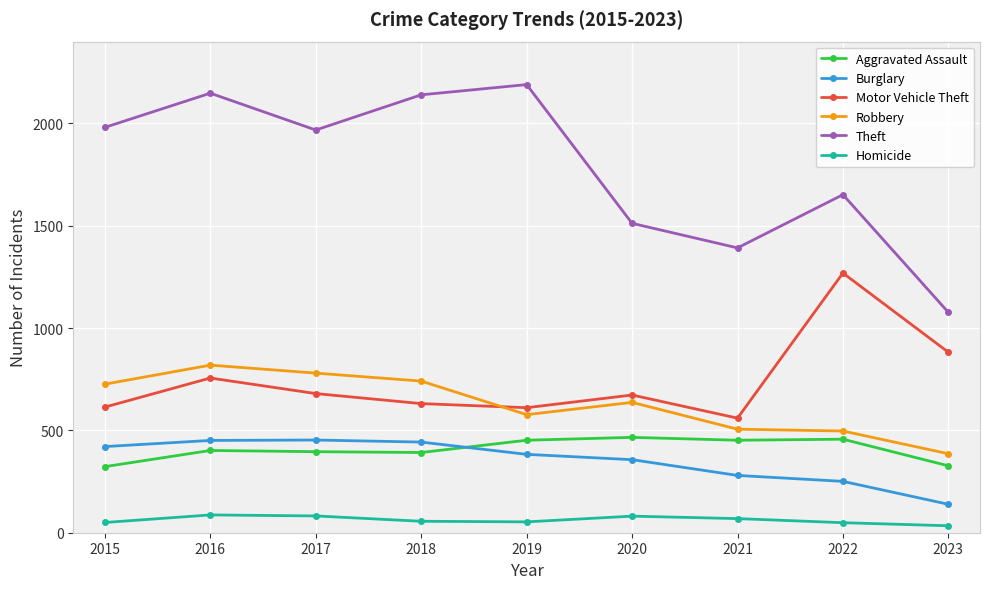

True or false: Homicide has more than 0 interior local peaks.

True